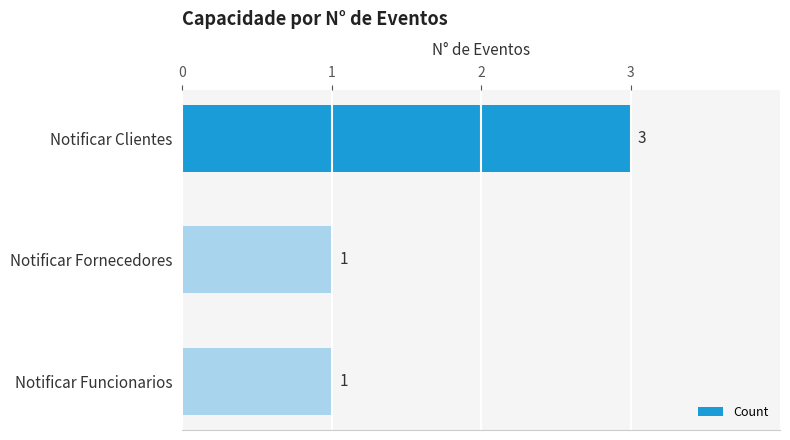

What is the sum of all values?

5